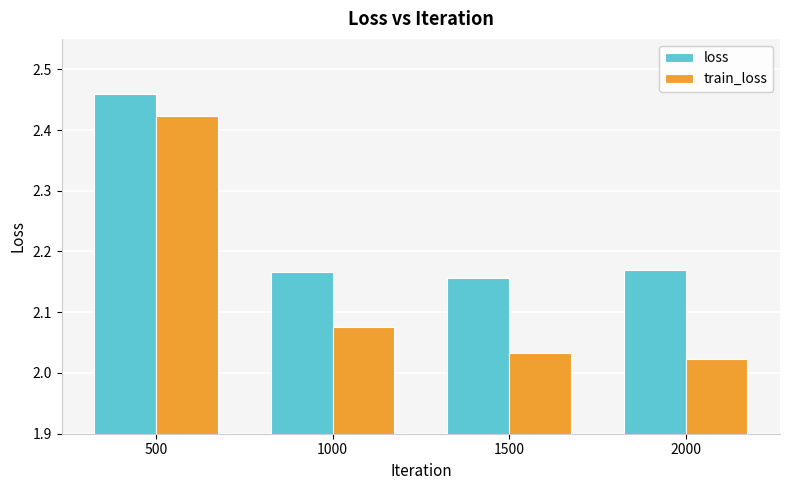

How many groups of bars are there?

4